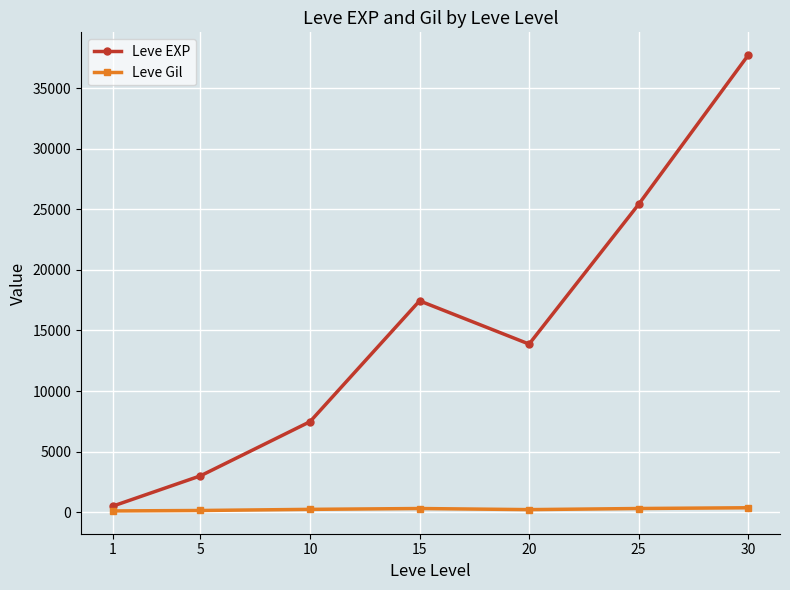

What is the difference between the second highest and second lowest values in the Leve EXP series?

22401.7